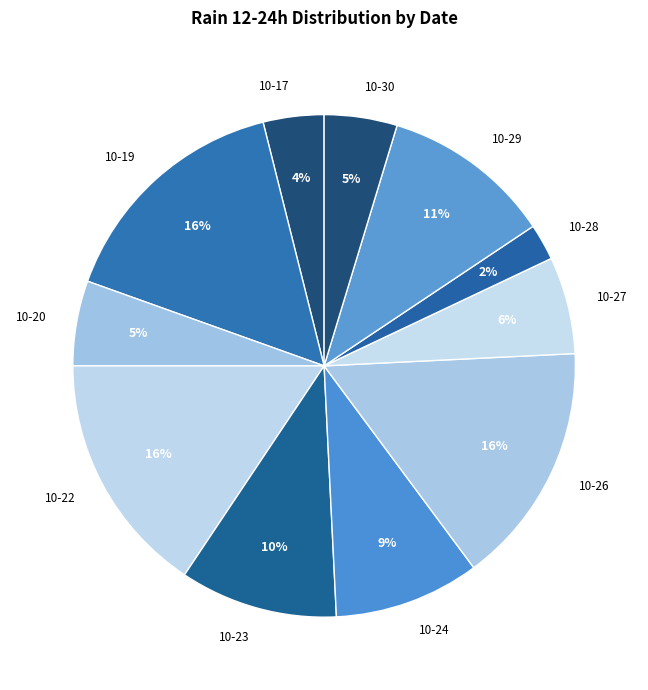

Between 10-28 and 10-22, which is larger?

10-22